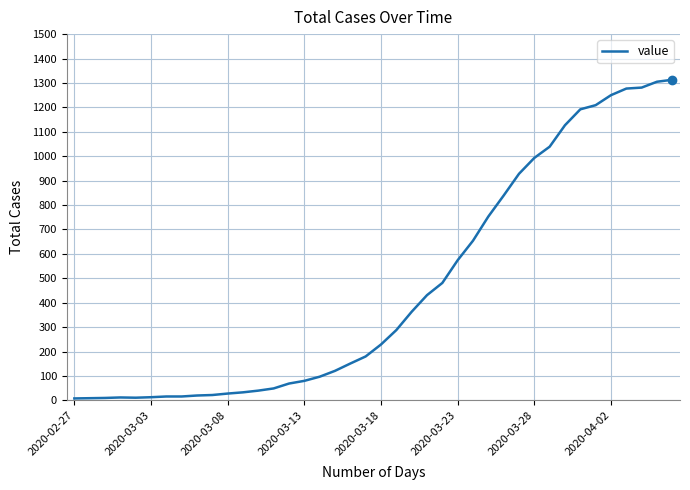

What is the maximum value shown in the chart?

1313